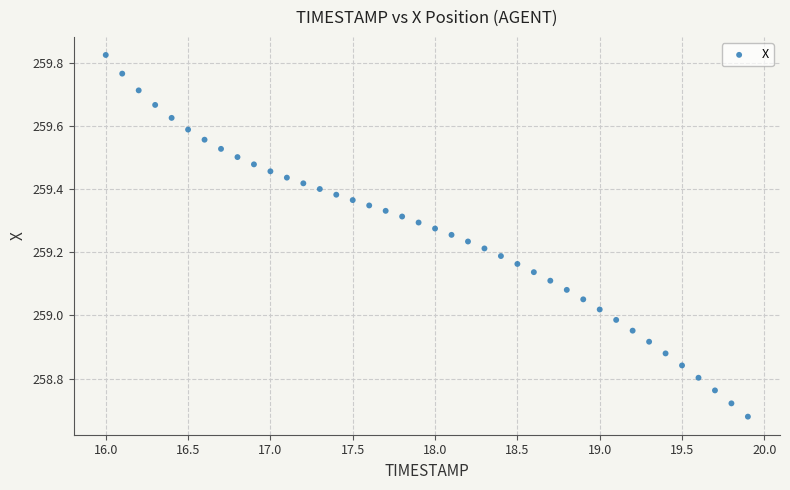

What is the range of Y values (max minus min)?

1.1